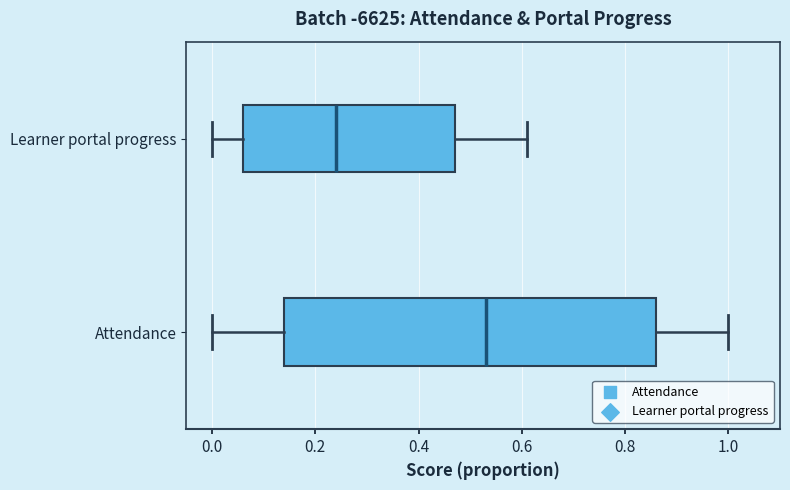

Which box's median line is the furthest to the left?

Learner portal progress